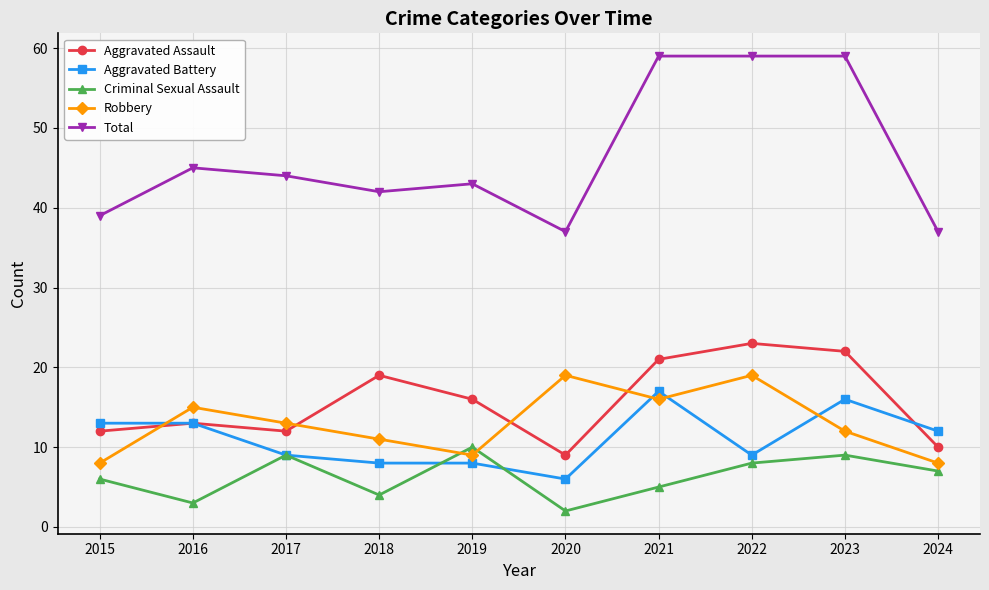

Which series has the widest spread of values?

Total